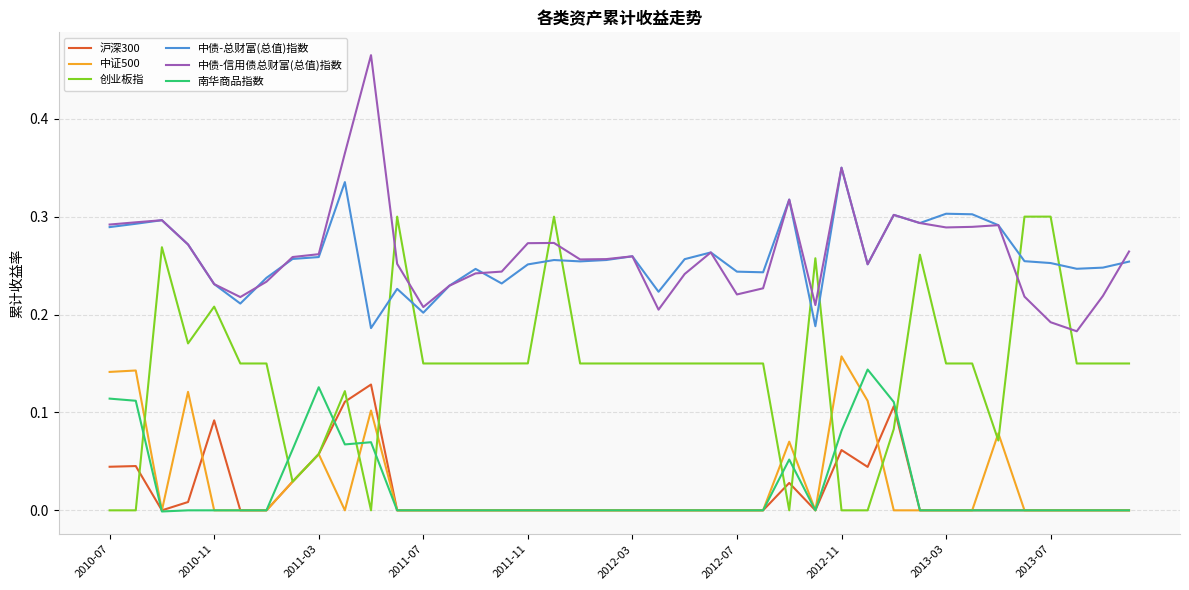

How many intersections are there between 中债-总财富(总值)指数 and 创业板指?

8